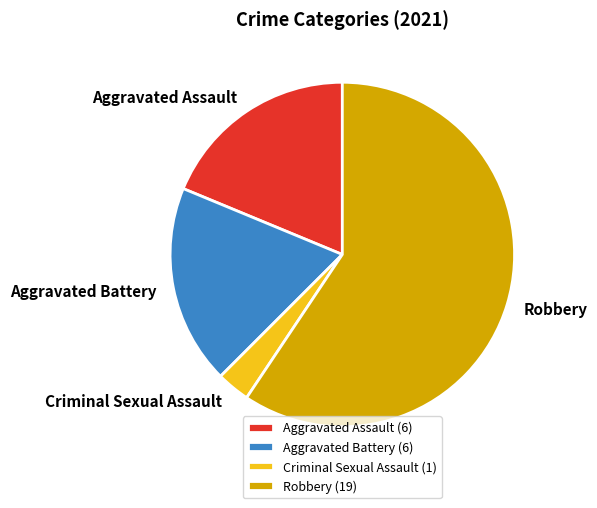

Does Aggravated Assault represent more than half of the total?

No